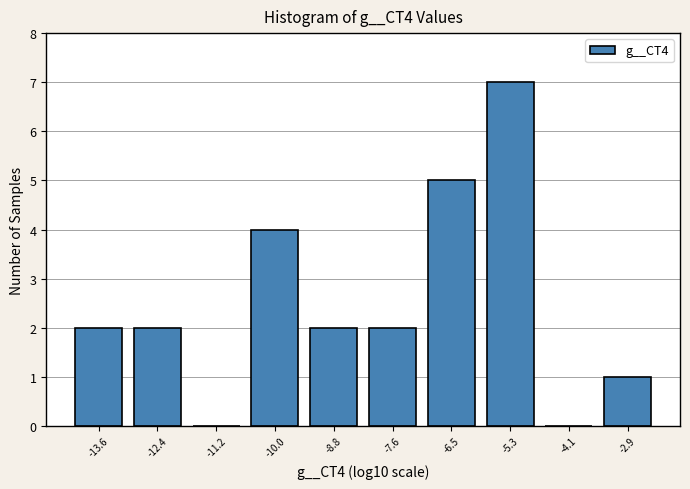

Reading left to right, extract all data points from this chart.

-13.6=2	-12.4=2	-11.2=0	-10.0=4	-8.8=2	-7.6=2	-6.5=5	-5.3=7	-4.1=0	-2.9=1